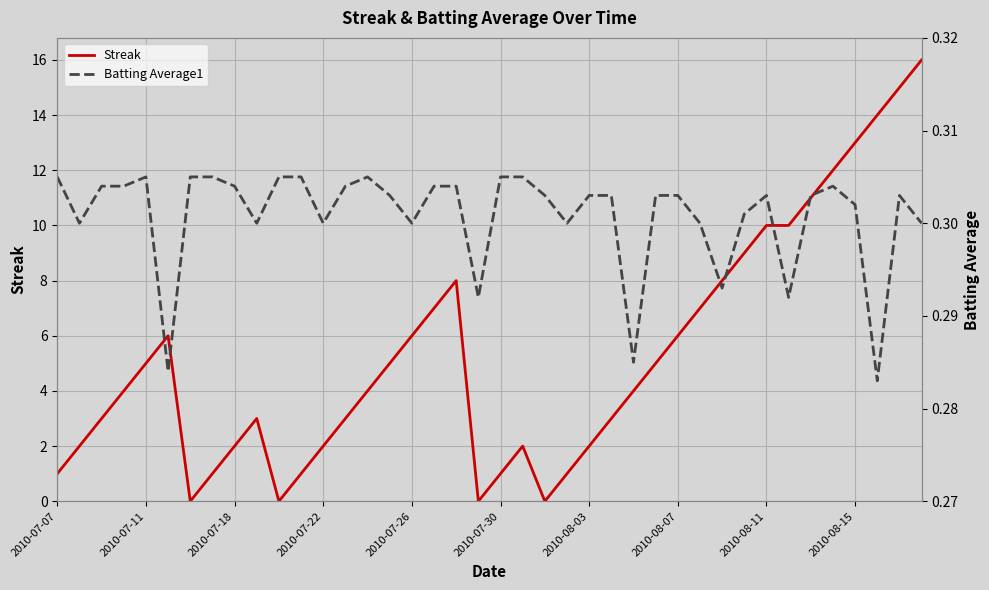

True or false: Streak has a value of 2 at 2010-07-11.

False